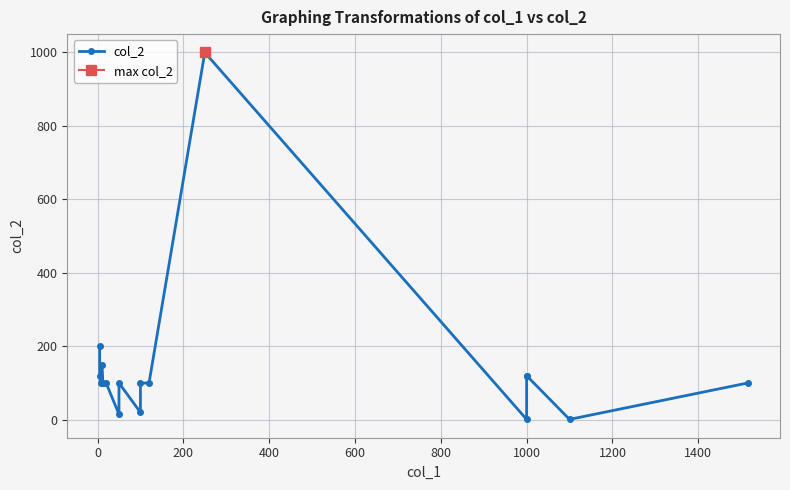

What is the difference between the maximum and minimum values?

999